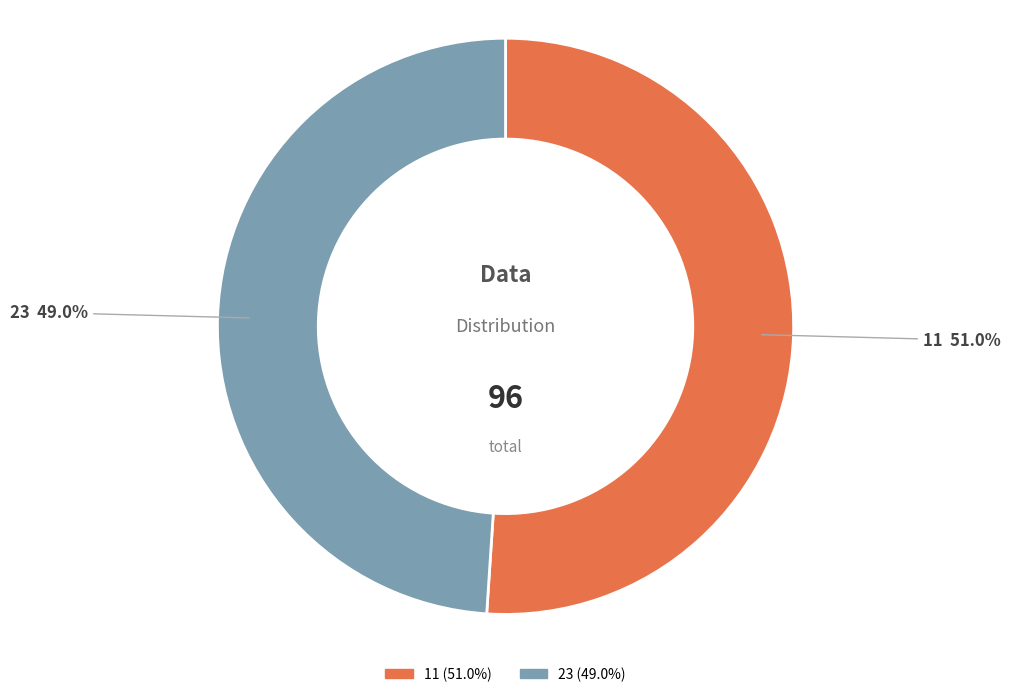

Count the number of slices in the pie.

2